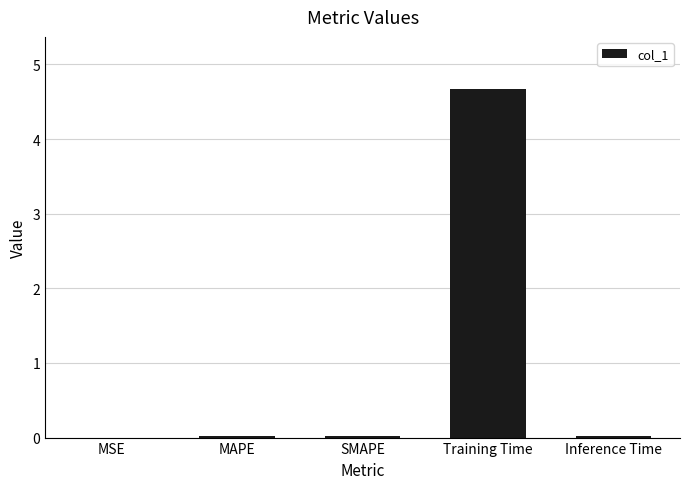

Between Inference Time and Training Time, which is larger?

Training Time